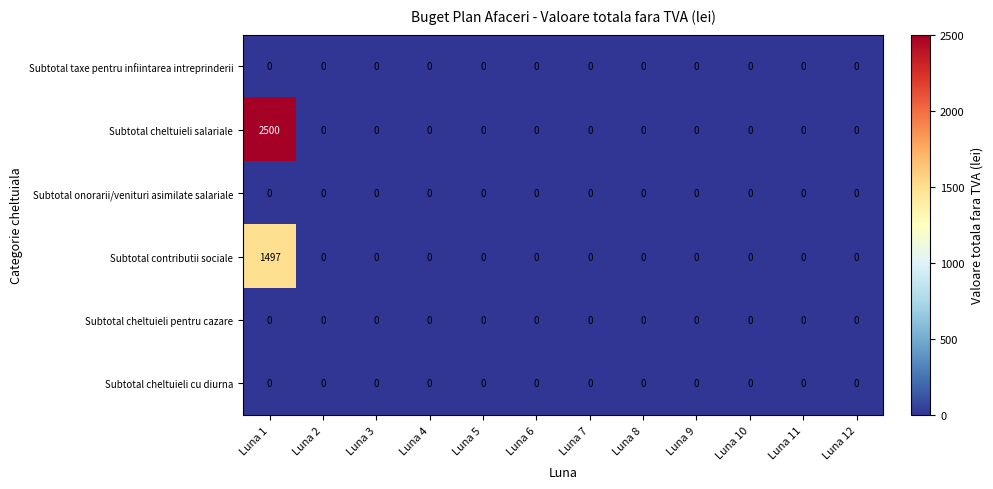

Count the number of data series in this chart.

6